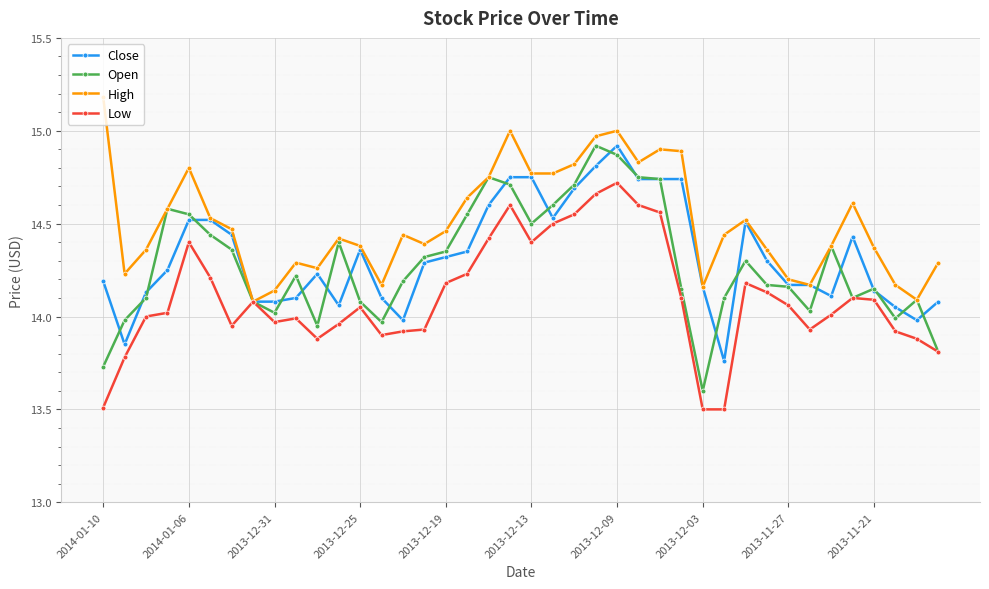

True or false: High has more than 1 interior local peaks.

True